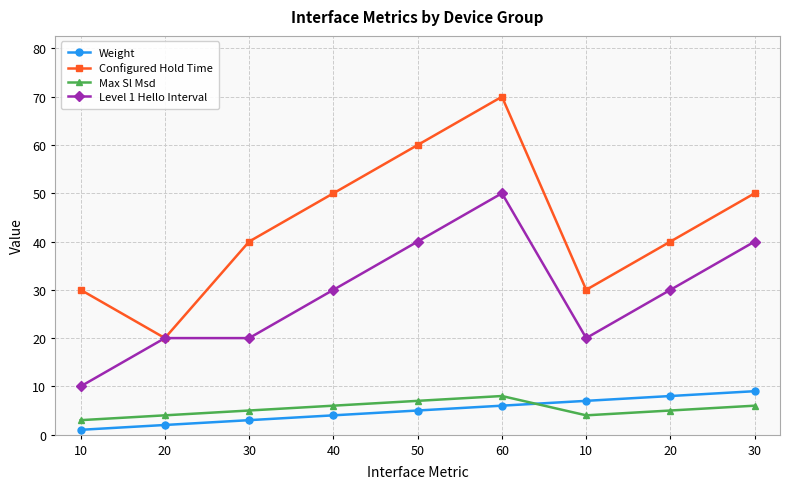

At which category is the sum across all series the highest?

60